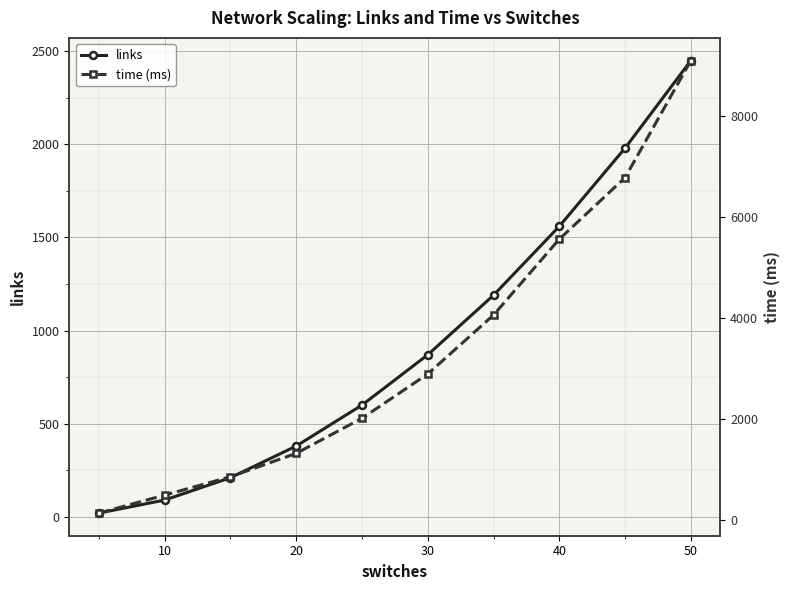

What is the highest value of the links series?

2450